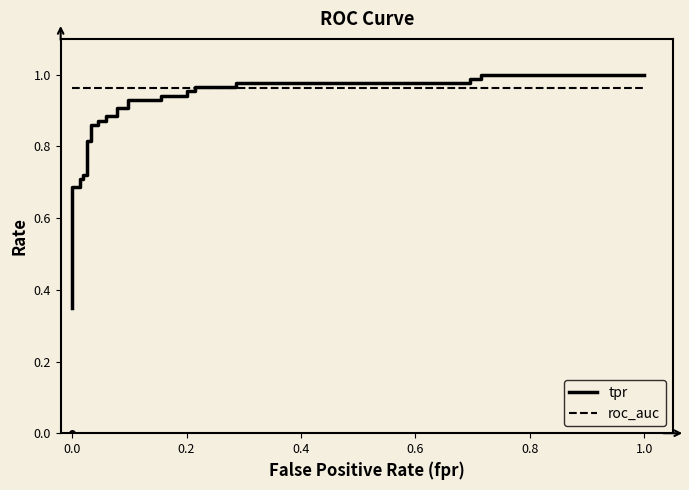

What is the difference between the maximum and second lowest values in the tpr series?

0.6